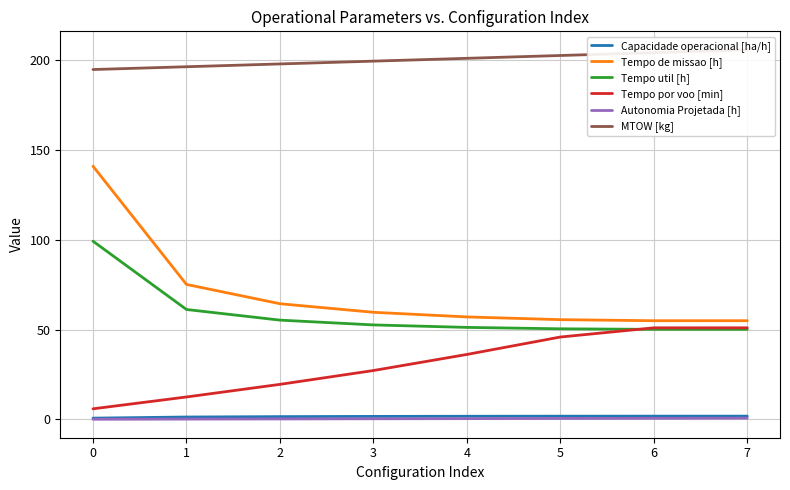

What is the average value of the Tempo util [h] series?

58.8